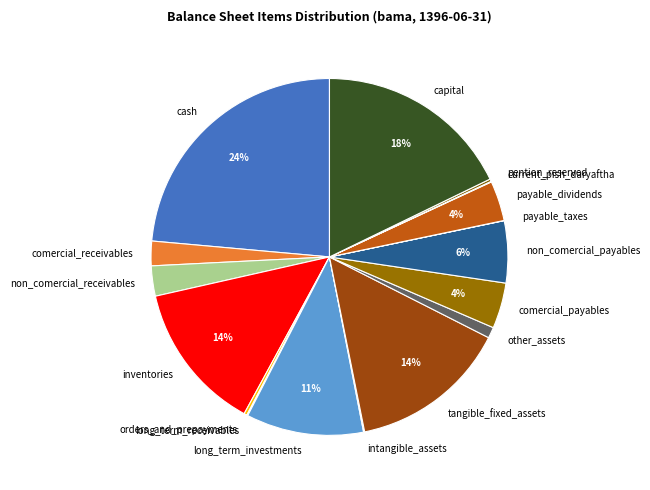

Is there any slice that represents more than half of the pie?

No